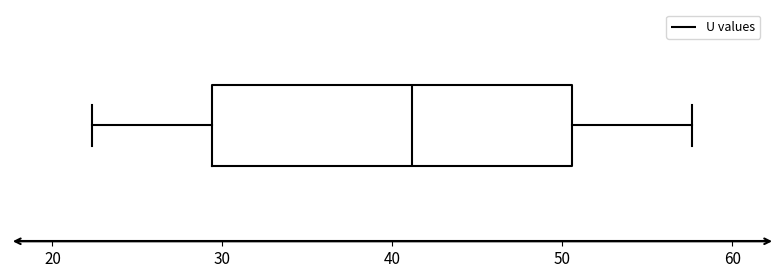

Transcribe this box plot: give where the median line is, the range the box spans, and where the two whiskers end, as read against the x-axis. The values are not printed on the chart, so give them approximately, as read against the axis.

median 41, box 29 to 51, whiskers 22 to 58